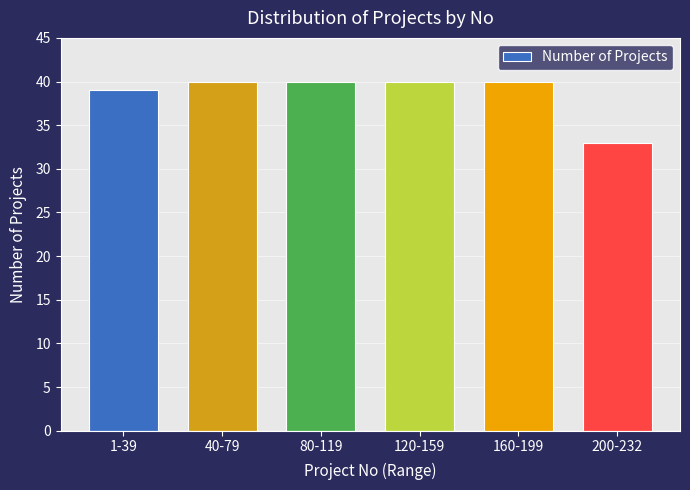

Reading left to right, list all the values displayed in this chart.

39	40	40	40	40	33